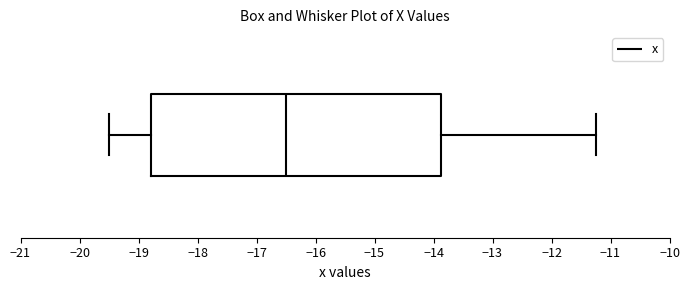

Read this box plot against the x-axis: the position of the median line, the range covered by the box, and the ends of both whiskers. The values are not printed on the chart, so give them approximately, as read against the axis.

median -16.5, box -18.8 to -13.9, whiskers -19.5 to -11.2